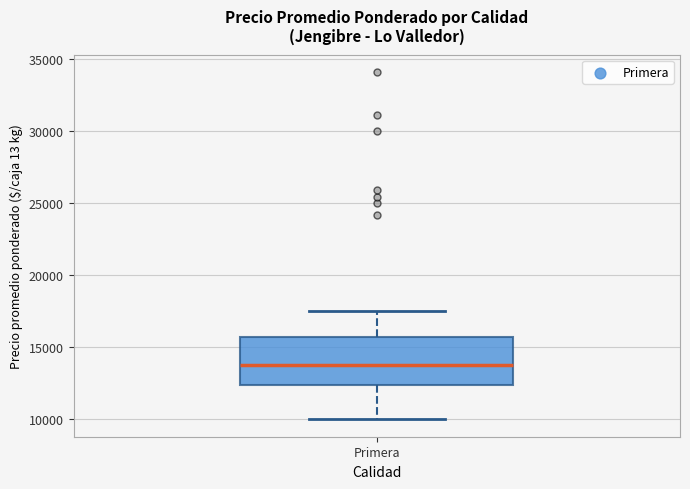

Where does the lower whisker of the box for Primera end on the y-axis? The values are not printed on the chart, so give them approximately, as read against the axis.

10000